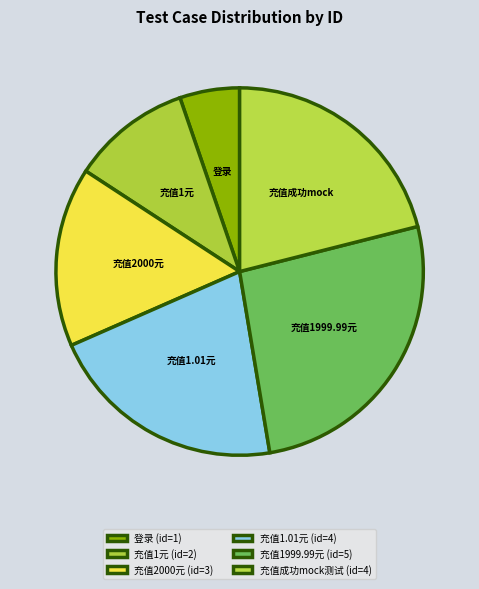

Count the number of slices in the pie.

6